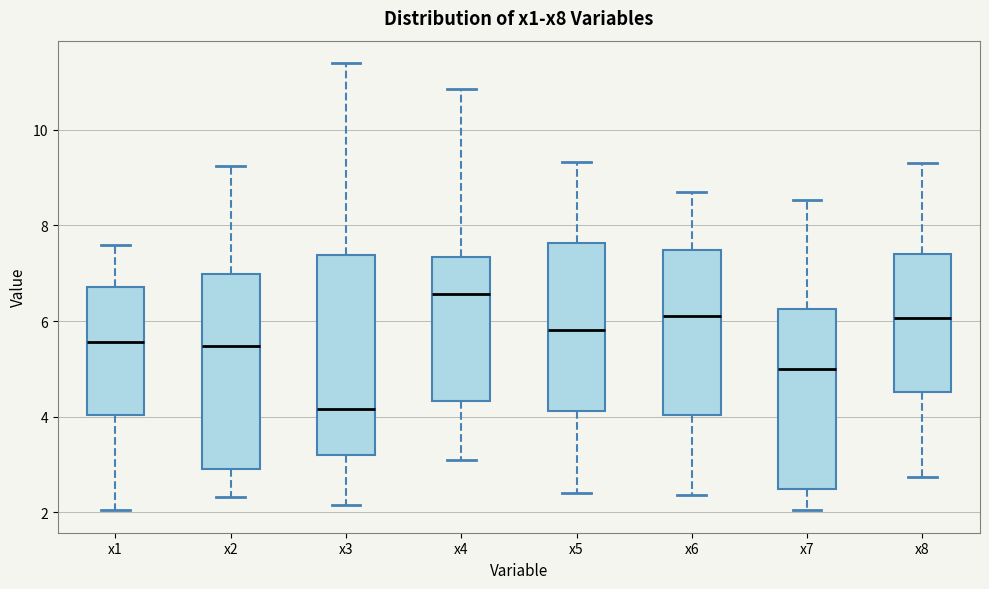

Where is the upper edge of the box for x1 on the y-axis? The values are not printed on the chart, so give them approximately, as read against the axis.

6.8